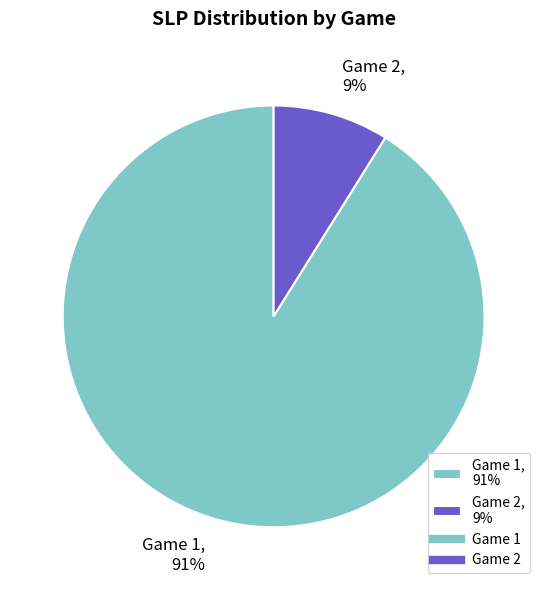

Do Game 1, 91% and Game 2, 9% together represent more than half of the pie?

Yes